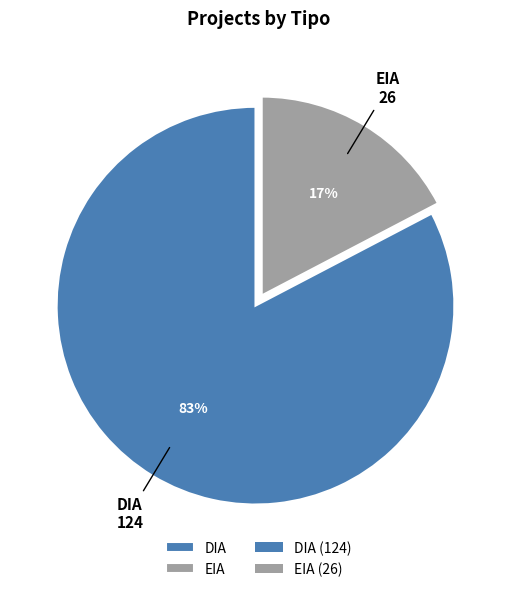

Is there a majority slice in this chart?

Yes